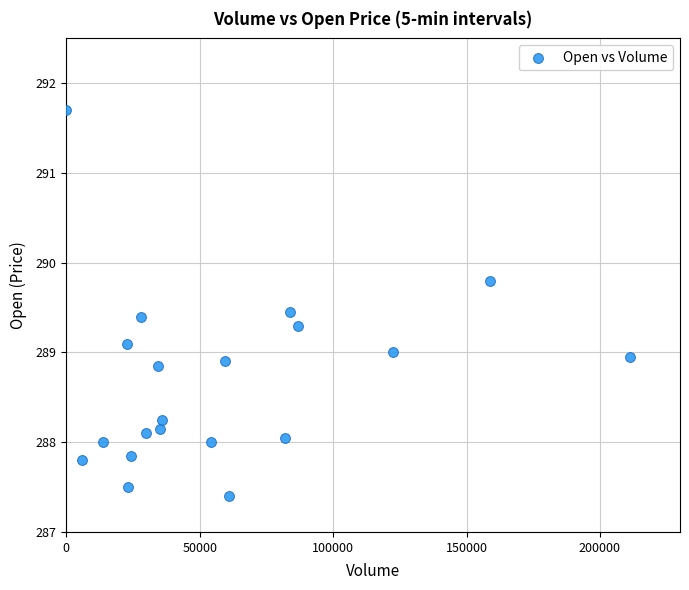

What is the range of Y values (max minus min)?

4.3